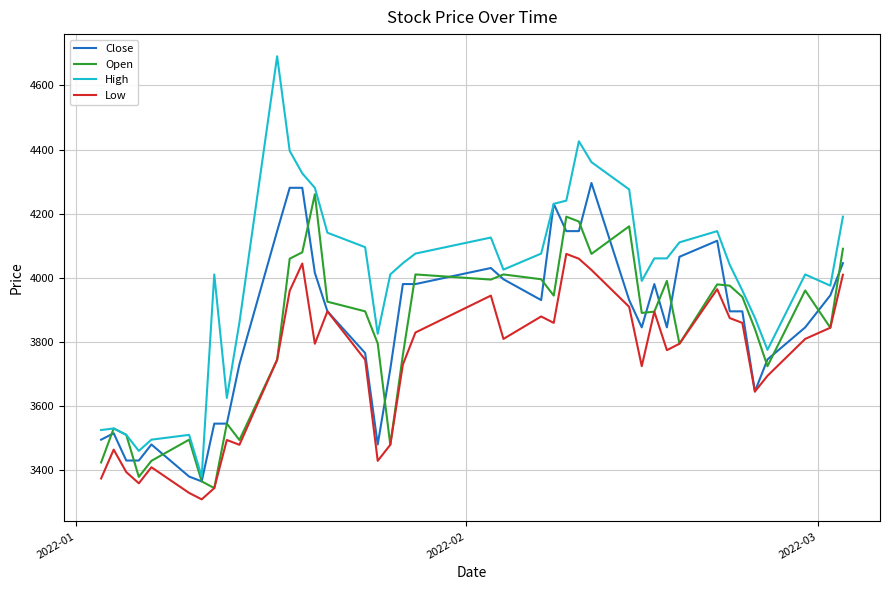

What is the maximum value for Open?

4261